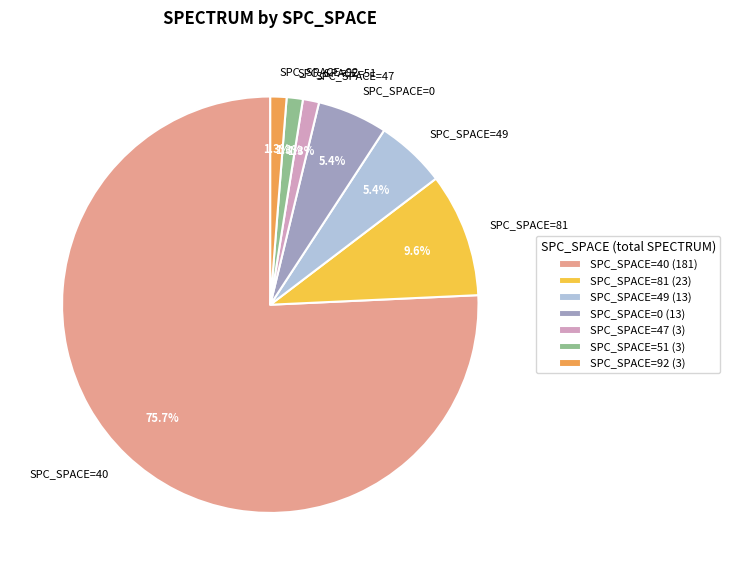

Between SPC_SPACE=49 and SPC_SPACE=47, which is larger?

SPC_SPACE=49